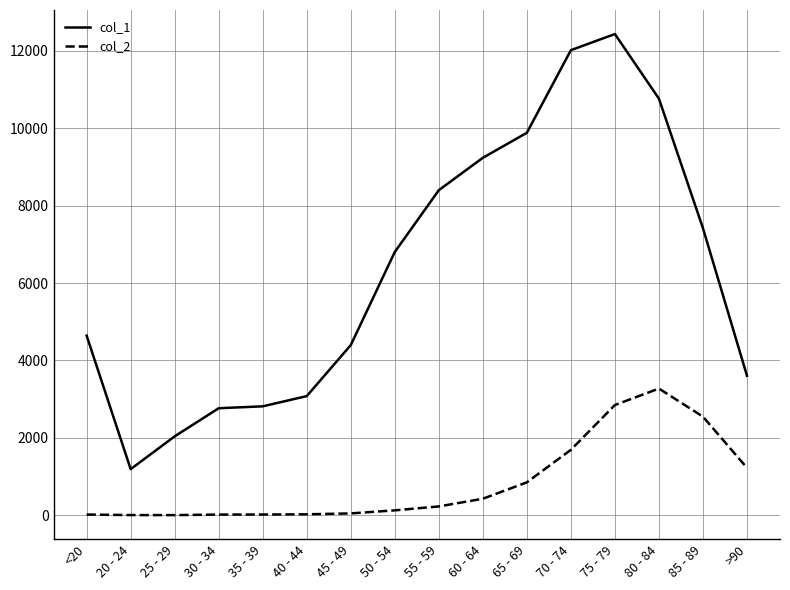

Is the value of col_1 at 40 - 44 greater than the value of col_2 at 20 - 24?

Yes